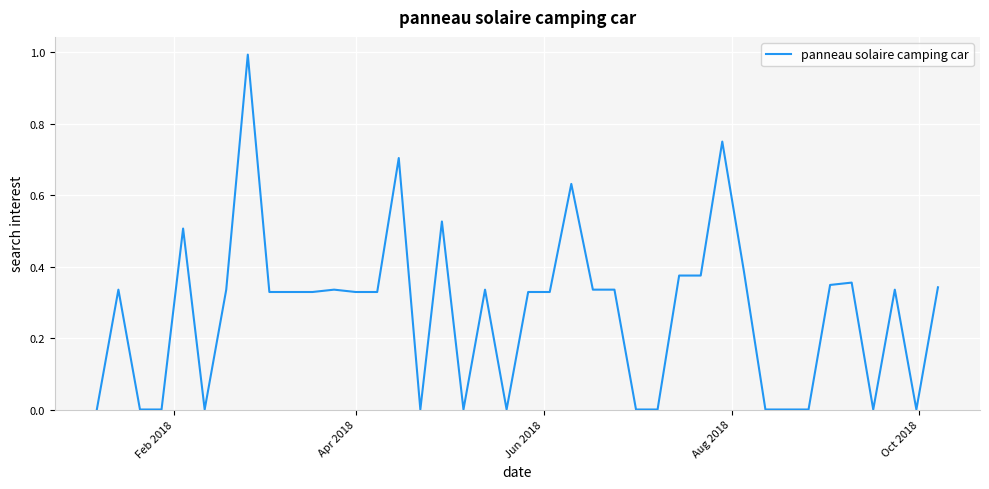

What is the difference between the maximum and minimum values?

1.0